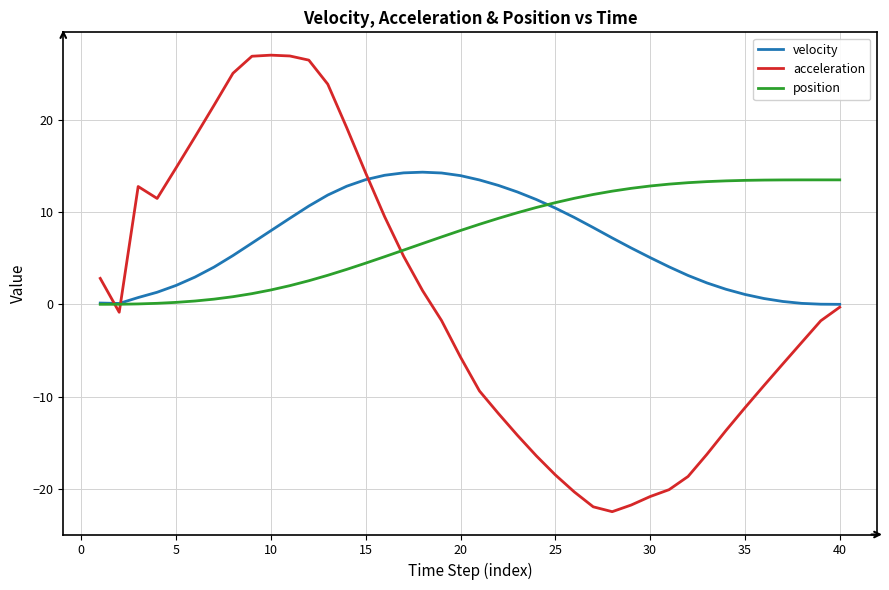

Count the number of categories in the chart.

40